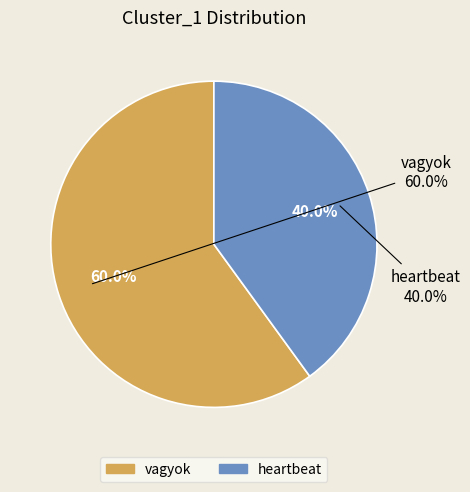

Between heartbeat and vagyok, which is larger?

vagyok